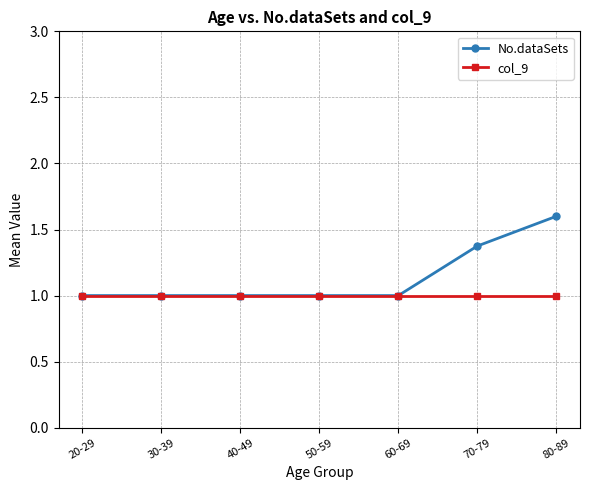

What position from the left is 20-29?

1